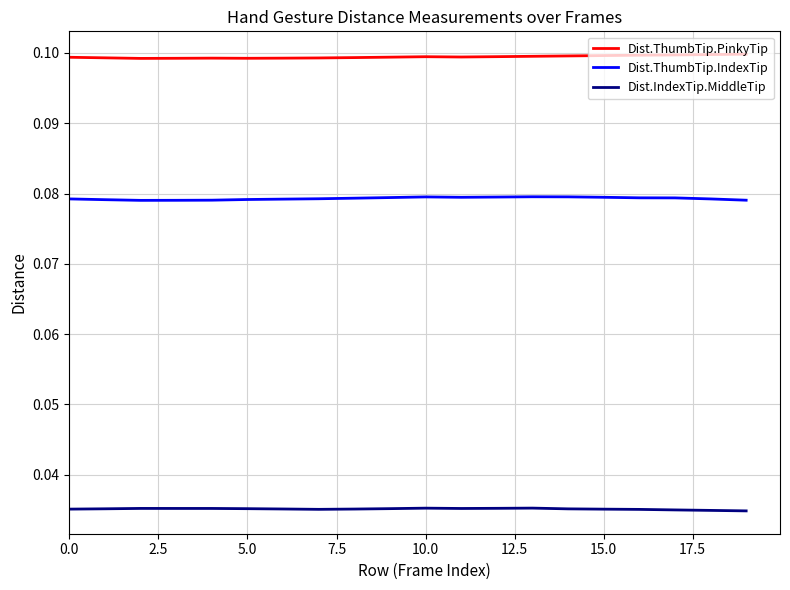

True or false: Dist.ThumbTip.PinkyTip and Dist.IndexTip.MiddleTip intersect in this chart.

False